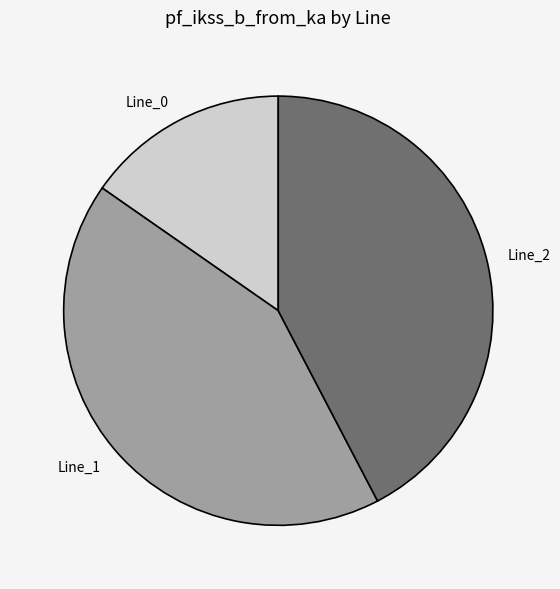

What is the ratio of the value at Line_2 to the value at Line_1?

1.0